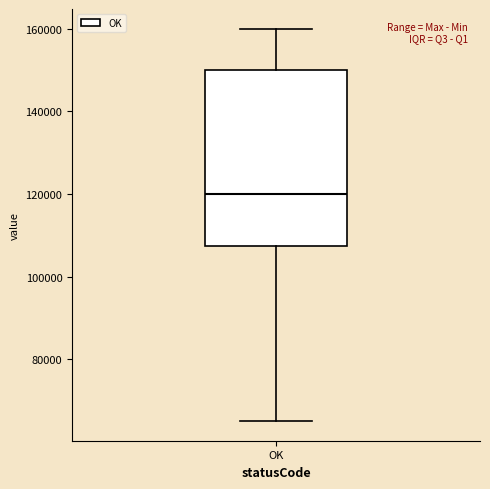

Transcribe this box plot: give where the median line is, the range the box spans, and where the two whiskers end, as read against the y-axis. The values are not printed on the chart, so give them approximately, as read against the axis.

median 120000, box 108000 to 150000, whiskers 66000 to 160000